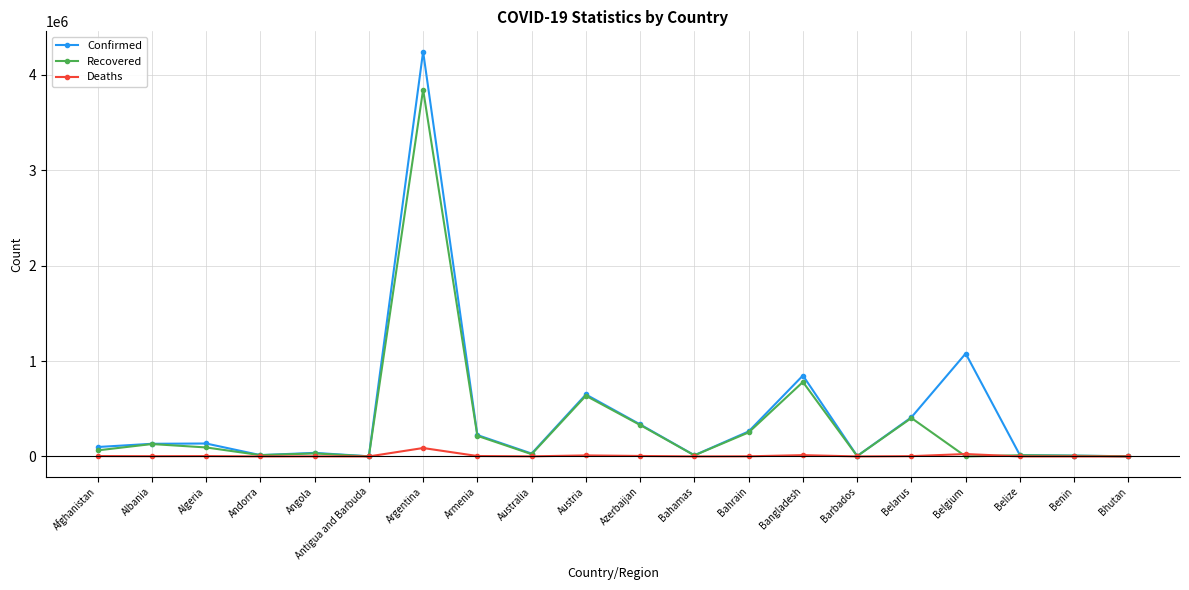

What is the label of the 14th point from the right?

Argentina